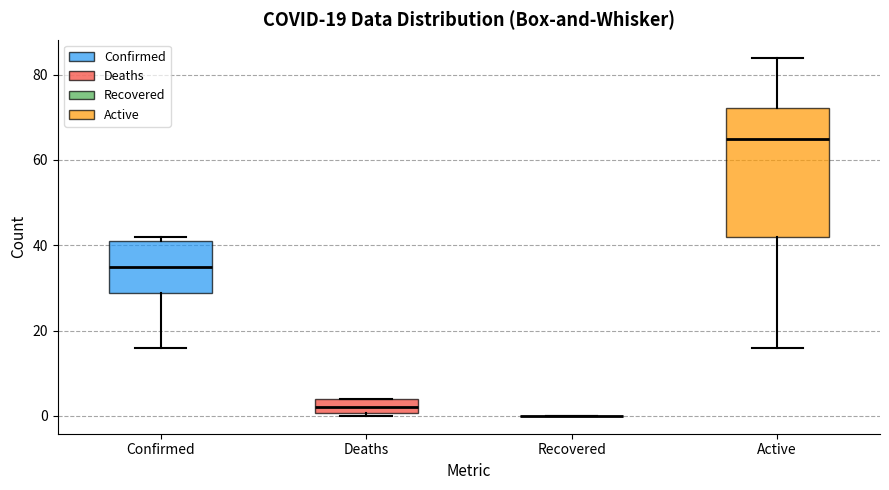

Which box is the tallest, from its lower edge to its upper edge?

Active